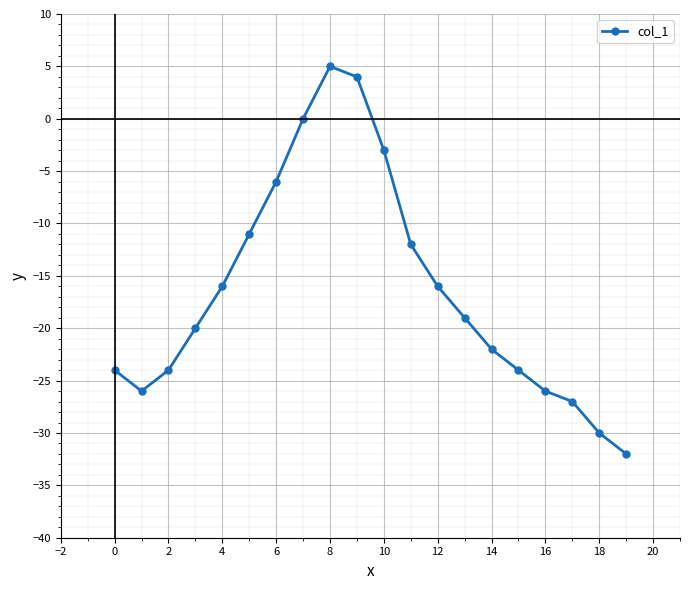

Reading left to right, extract all data points from this chart.

-24	-26	-24	-20	-16	-11	-6	0	5	4	-3	-12	-16	-19	-22	-24	-26	-27	-30	-32